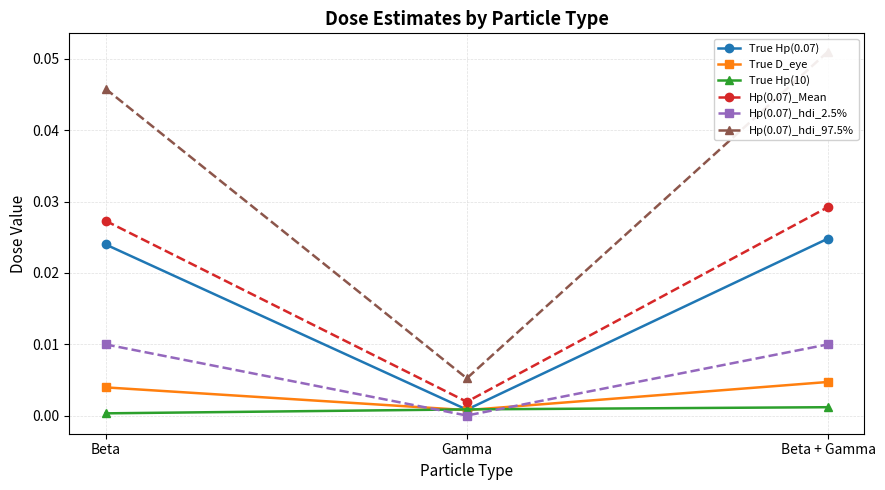

List the series in order of their peak value, lowest first.

True Hp(10), True D_eye, Hp(0.07)_hdi_2.5%, True Hp(0.07), Hp(0.07)_Mean, Hp(0.07)_hdi_97.5%